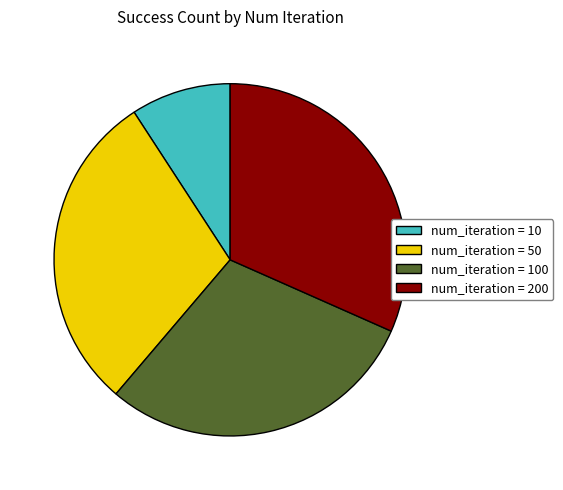

Is the sum of num_iteration = 100 and num_iteration = 50 greater than half?

Yes